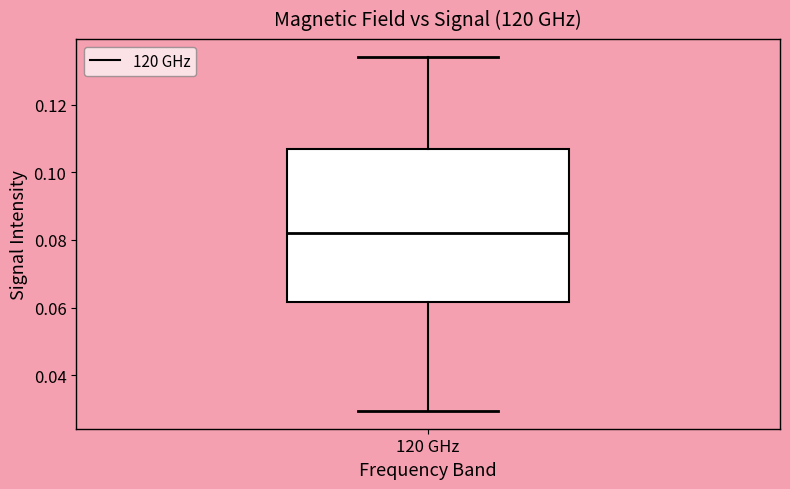

Transcribe this box plot: give where the median line is, the range the box spans, and where the two whiskers end, as read against the y-axis. The values are not printed on the chart, so give them approximately, as read against the axis.

median 0.082, box 0.062 to 0.106, whiskers 0.030 to 0.134